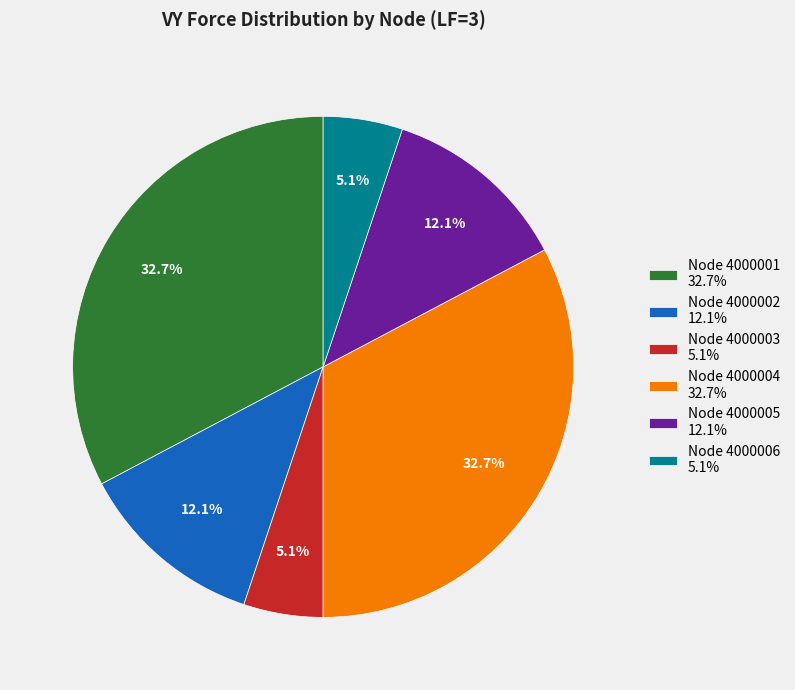

How many slices are in this pie chart?

6